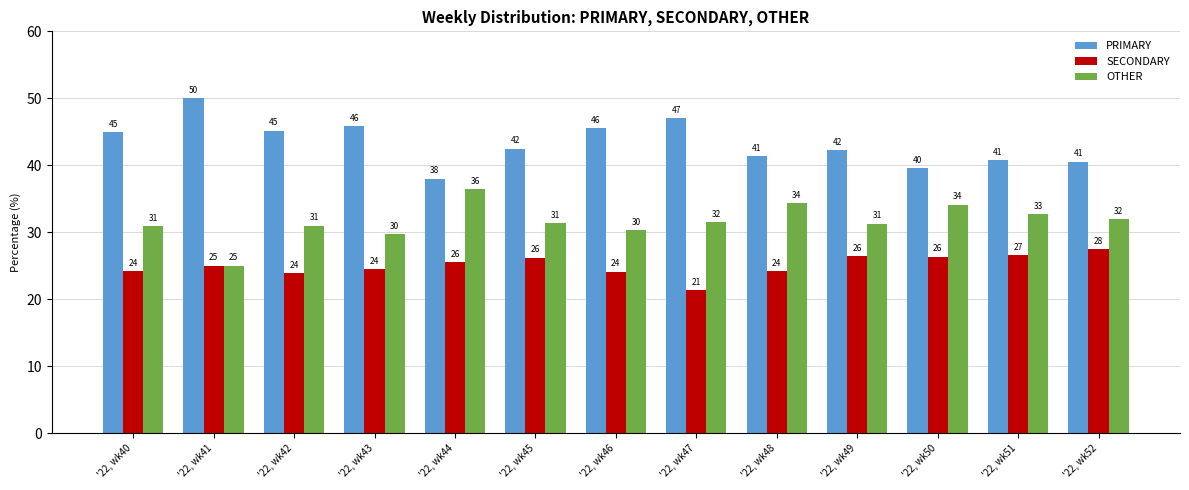

What is the smallest value displayed?

21.4